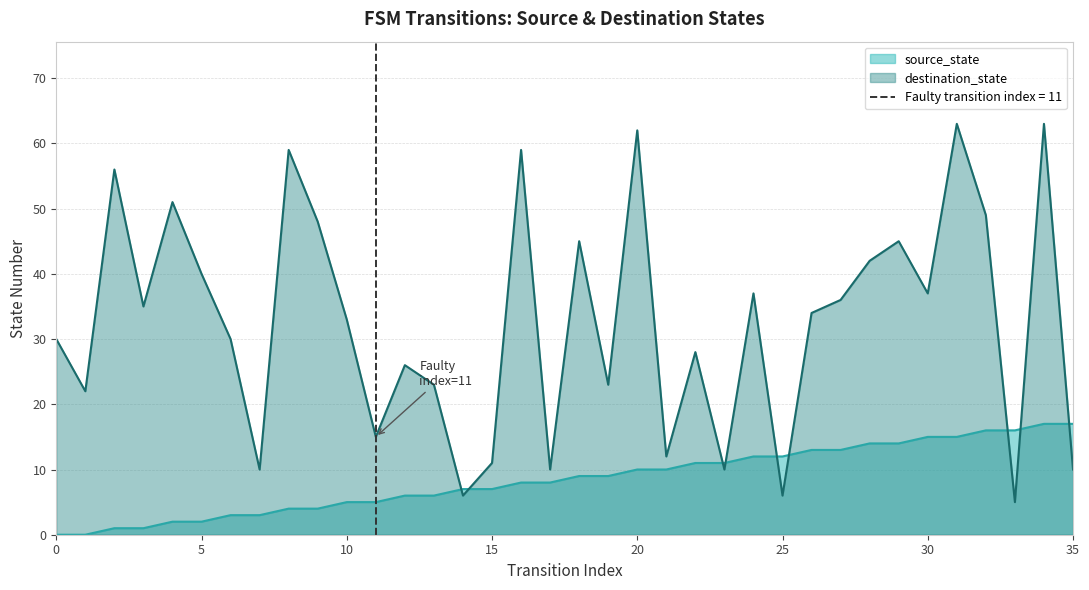

What is the difference between the destination_state values at 7 and 32?

39